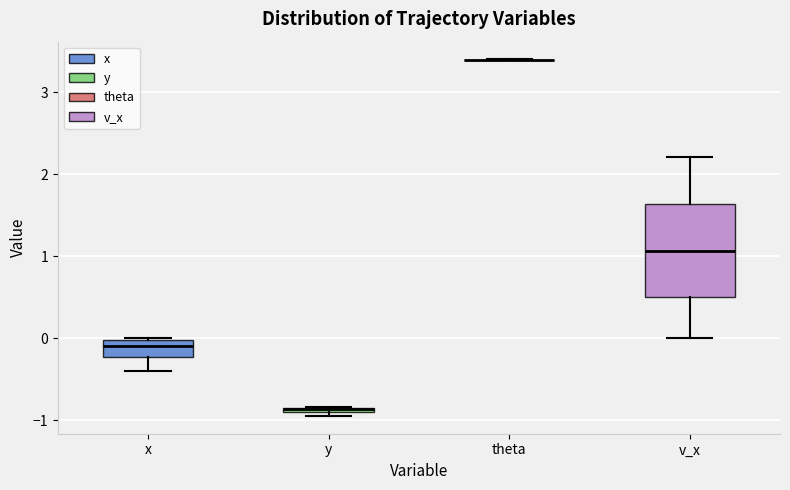

Which box is the tallest, from its lower edge to its upper edge?

v_x